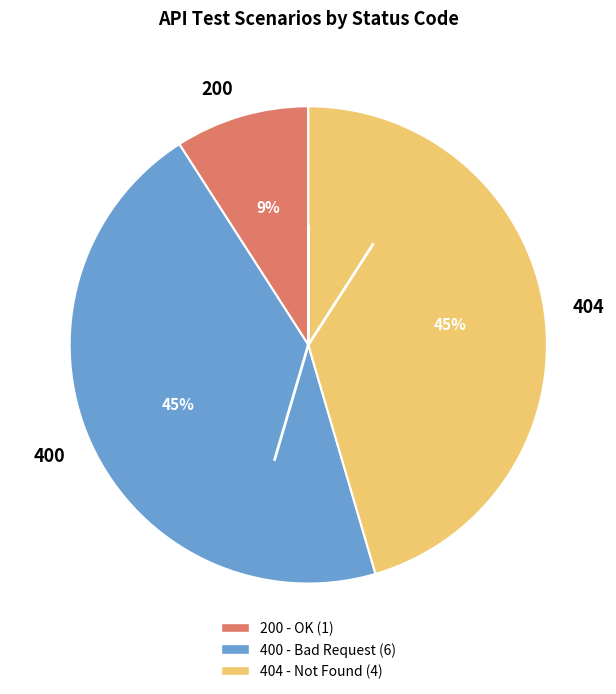

Between 200 and 400, which is larger?

400